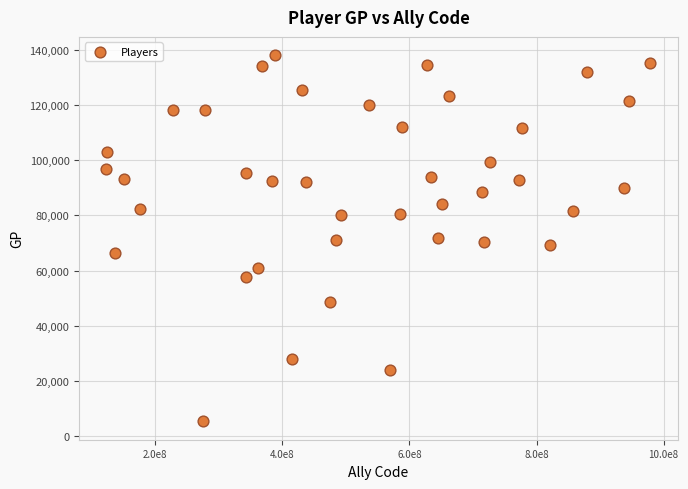

What is the range of Y values (max minus min)?

132727